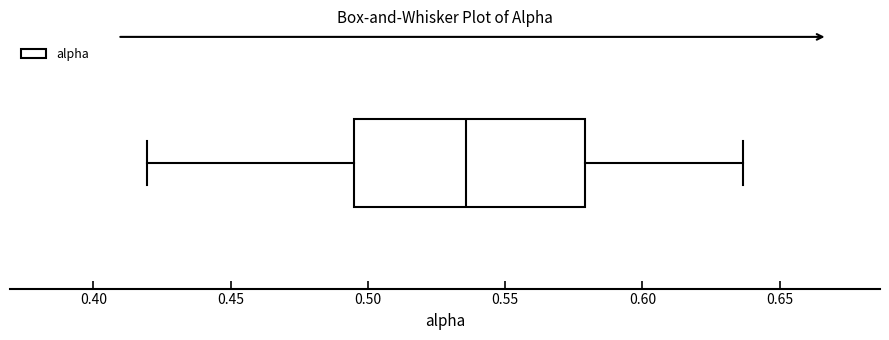

Where is the right edge of the box on the x-axis? The values are not printed on the chart, so give them approximately, as read against the axis.

0.580